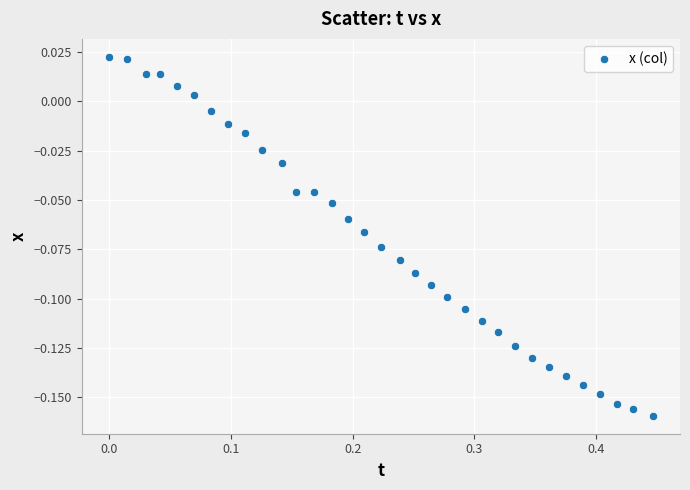

What is the range of X values (max minus min)?

0.4